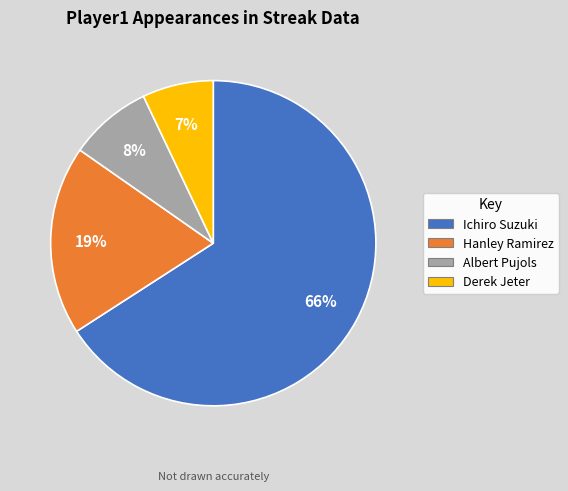

To the nearest percent, what is the average slice percentage?

25%